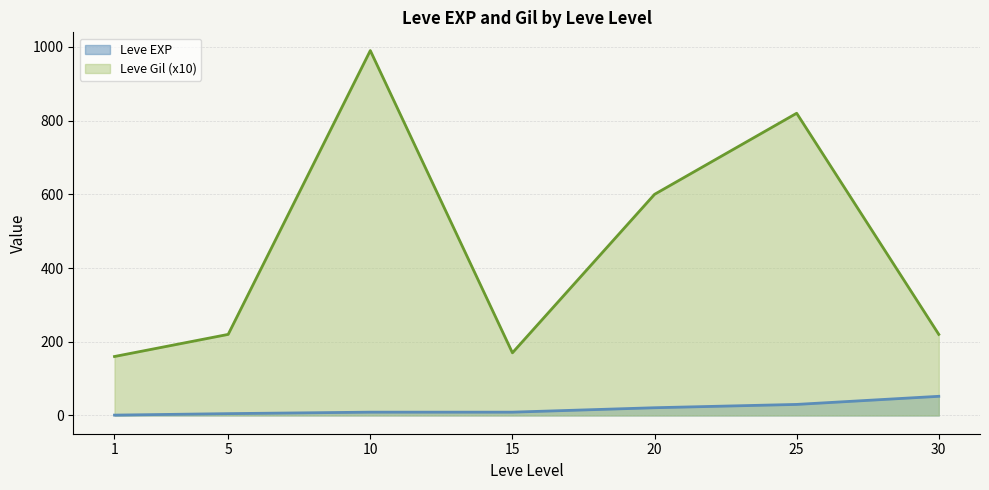

True or false: Leve Gil has more than 0 interior local peaks.

True